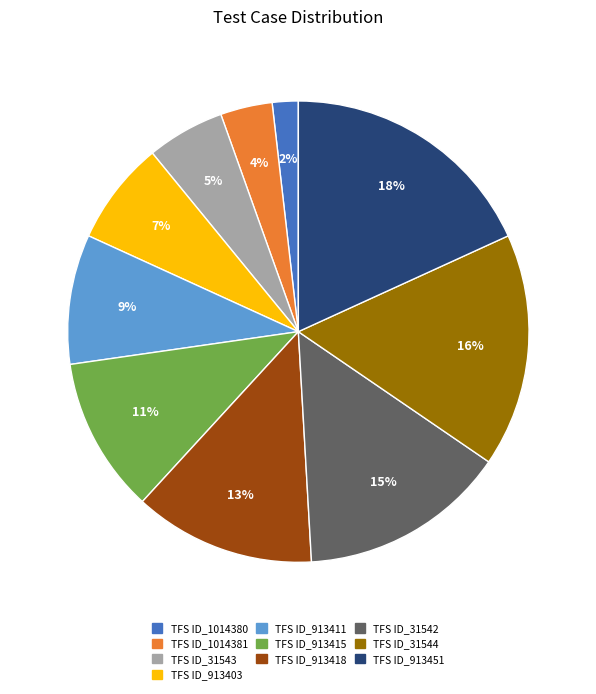

Does TFS ID_31543 represent more than half of the total?

No